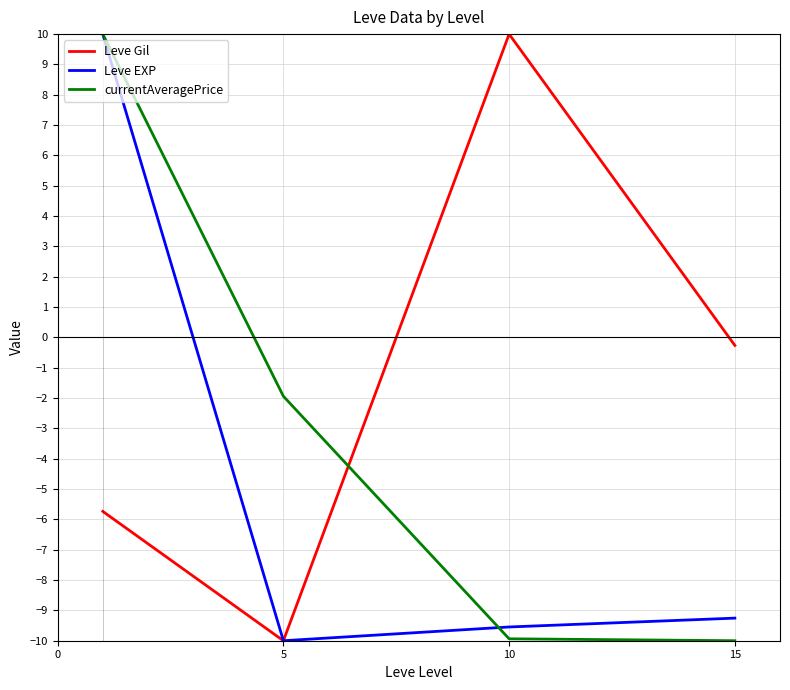

Rank the series by their average value, from highest to lowest.

Leve Gil, currentAveragePrice, Leve EXP